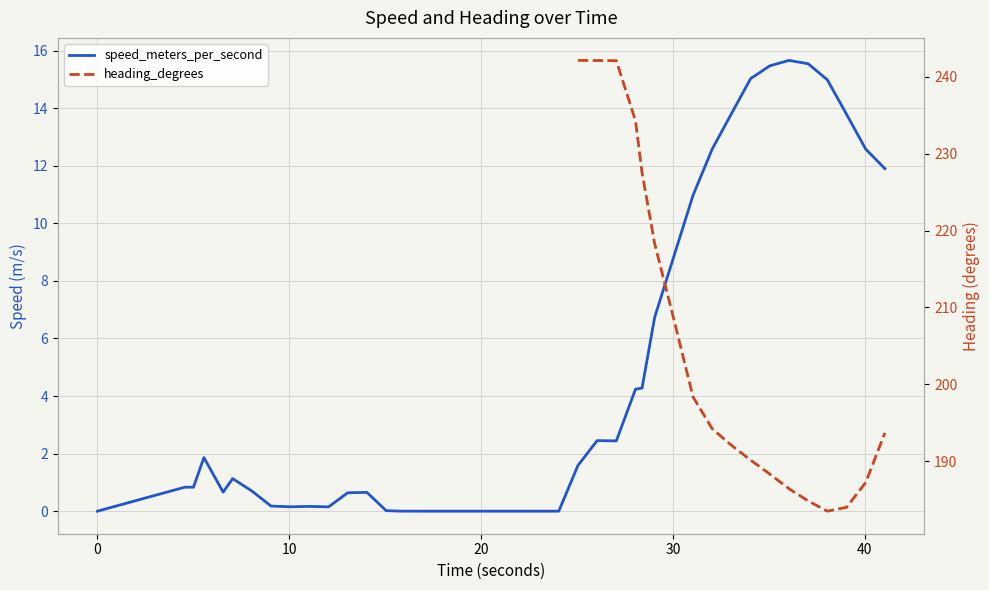

Does the chart display data point markers on the line(s)?

No